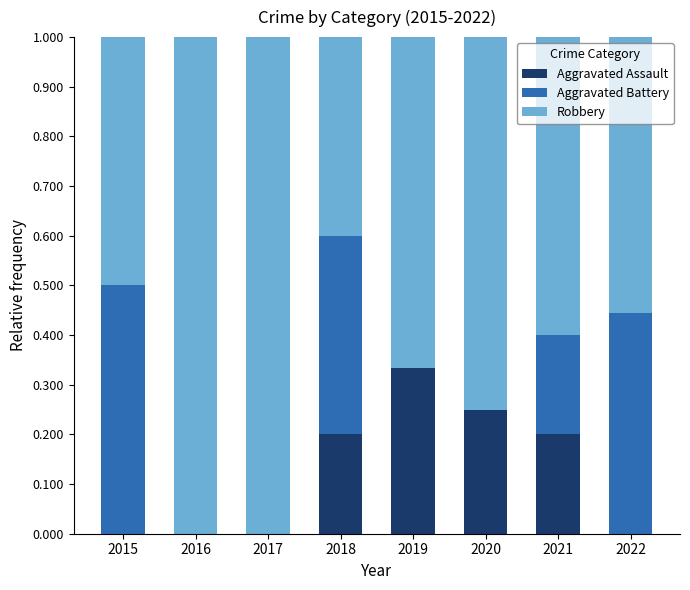

What is the total value across all series at 2021?

1.0